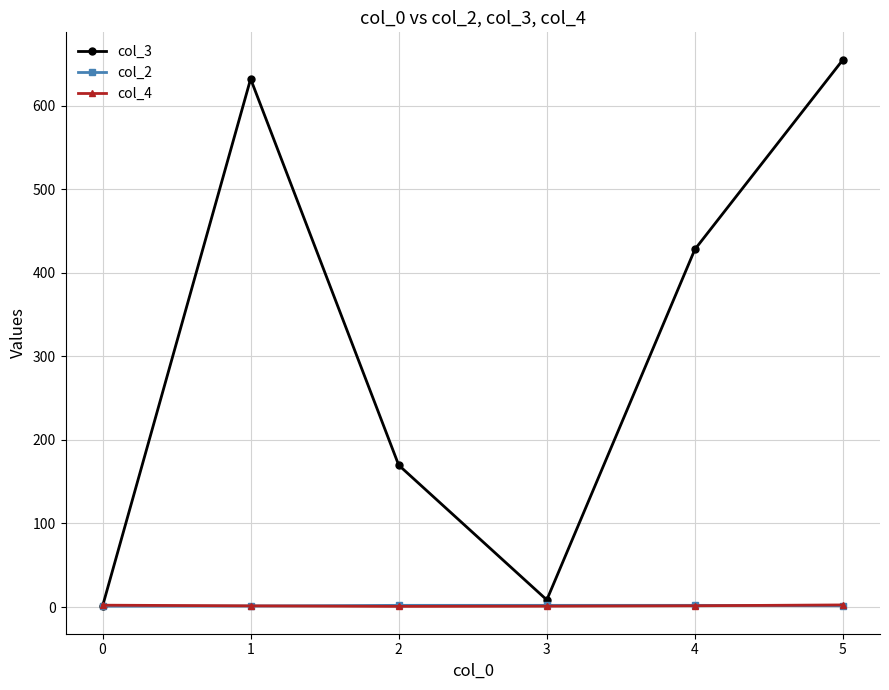

What is the sum of the col_3 values at 4 and 5?

1083.0